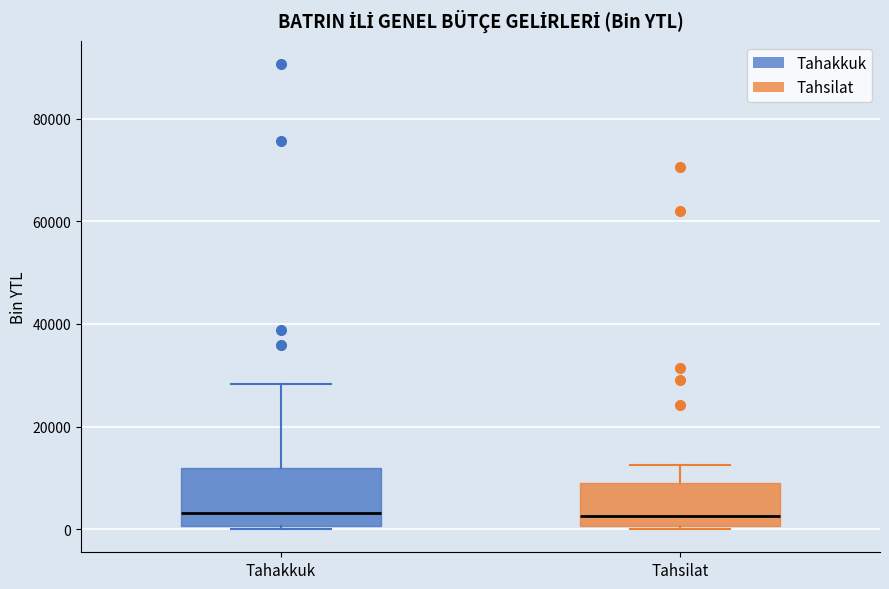

Reading left to right, transcribe this box plot: for each box, give where its median line is, the range the box spans, and where its two whiskers end, as read against the y-axis. The values are not printed on the chart, so give them approximately, as read against the axis.

Tahakkuk: median 4000, box 0 to 12000, whiskers 0 (just below the box's lower edge) to 28000
Tahsilat: median 2000, box 0 to 8000, whiskers 0 to 12000